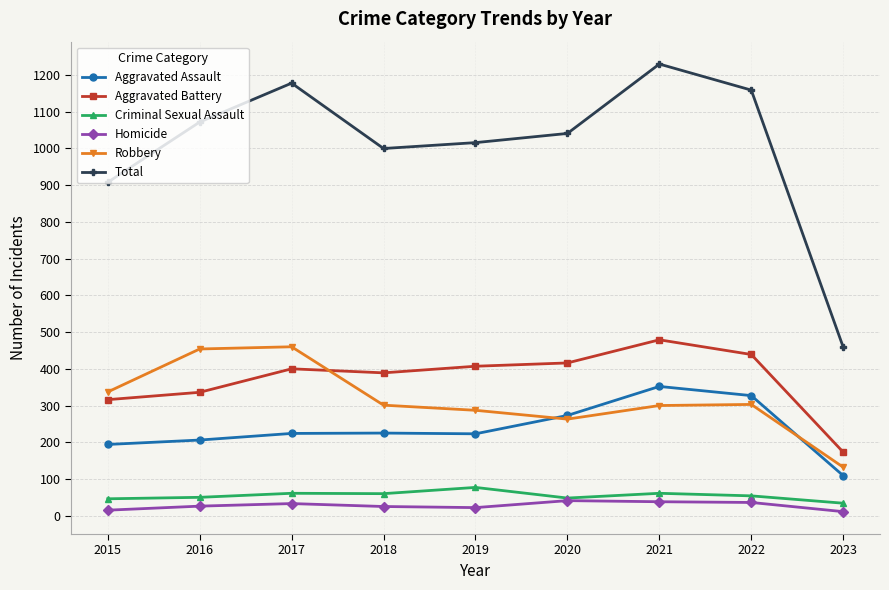

What is the difference between the highest and lowest values at 2017?

1145